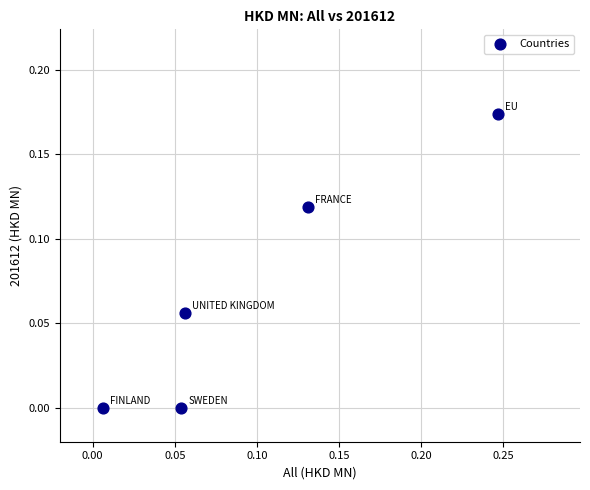

Count the number of points in this scatter plot.

5